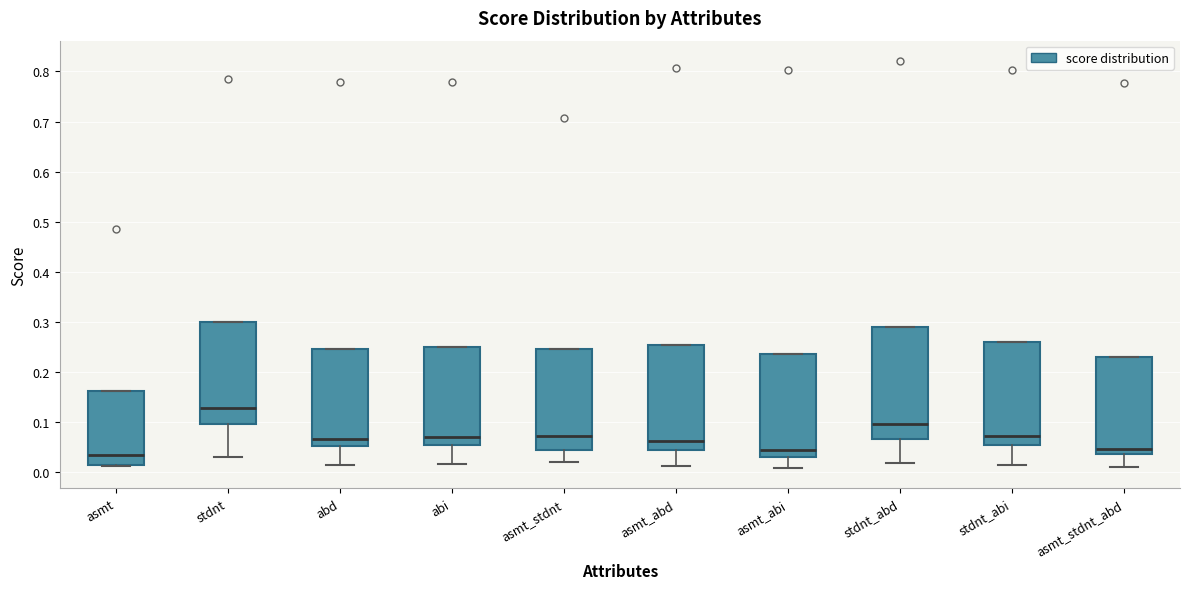

Reading left to right, read every box against the y-axis: the position of its median line, the range the box covers, and the ends of its whiskers. The values are not printed on the chart, so give them approximately, as read against the axis.

asmt: median 0.04, box 0.01 to 0.16, whiskers 0.01 to 0.16
stdnt: median 0.13, box 0.10 to 0.30, whiskers 0.03 to 0.30
abd: median 0.07, box 0.05 to 0.25, whiskers 0.02 to 0.25
abi: median 0.07, box 0.06 to 0.25, whiskers 0.02 to 0.25
asmt_stdnt: median 0.07, box 0.05 to 0.25, whiskers 0.02 to 0.25
asmt_abd: median 0.06, box 0.05 to 0.25, whiskers 0.01 to 0.25
asmt_abi: median 0.04, box 0.03 to 0.24, whiskers 0.01 to 0.24
stdnt_abd: median 0.10, box 0.07 to 0.29, whiskers 0.02 to 0.29
stdnt_abi: median 0.07, box 0.05 to 0.26, whiskers 0.02 to 0.26
asmt_stdnt_abd: median 0.05, box 0.04 to 0.23, whiskers 0.01 to 0.23